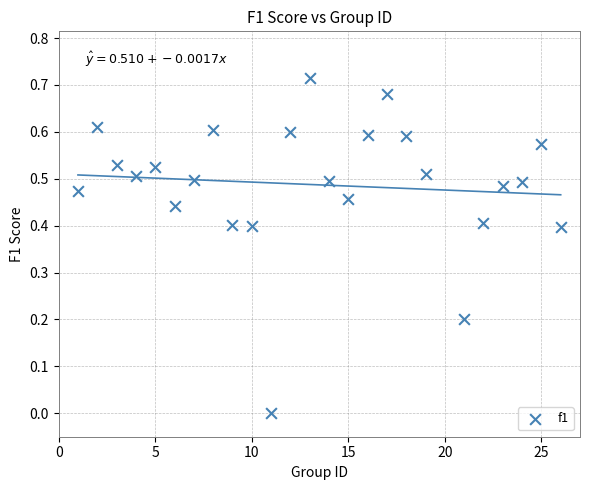

What is the range of X values (max minus min)?

25.0